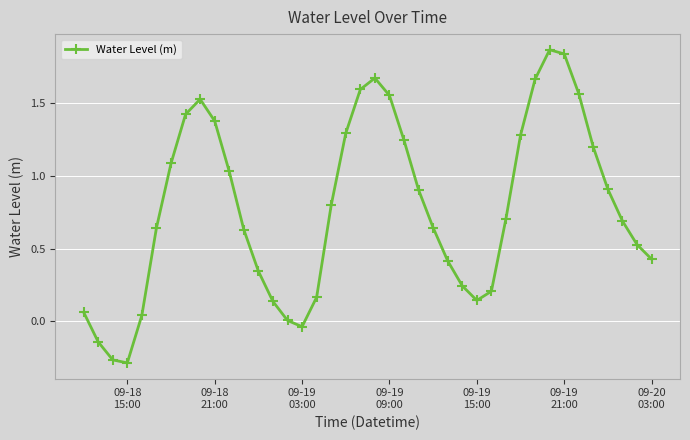

True or false: there are more than 2 points higher than both neighbors.

True